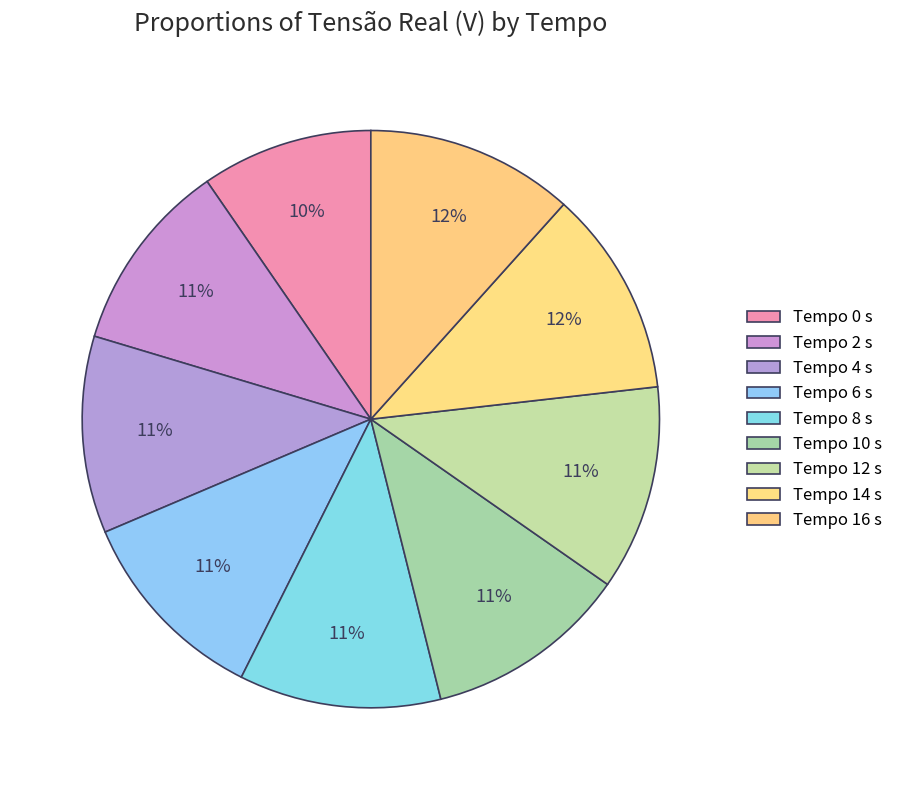

How many slices are in this pie chart?

9